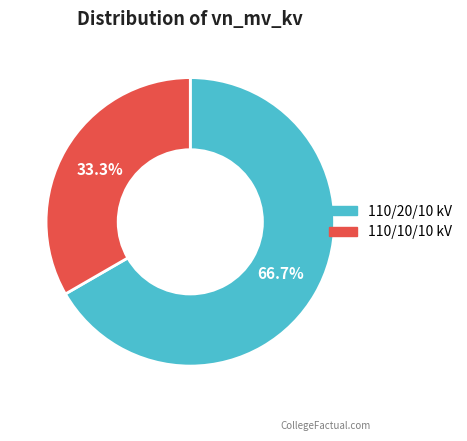

How many slices are in this pie chart?

2